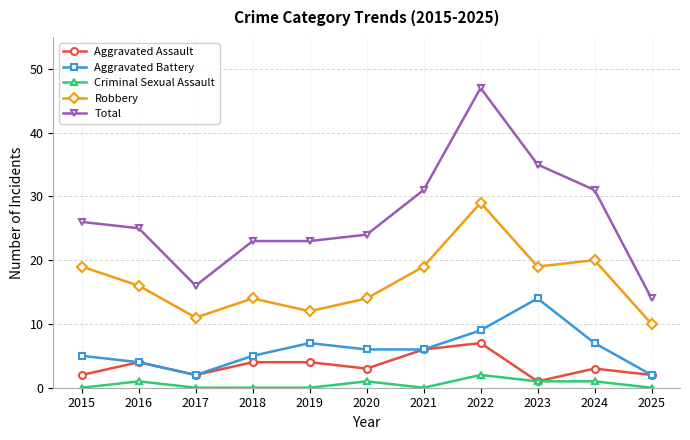

What are all the series names shown in the legend?

Aggravated Assault, Aggravated Battery, Criminal Sexual Assault, Robbery, Total